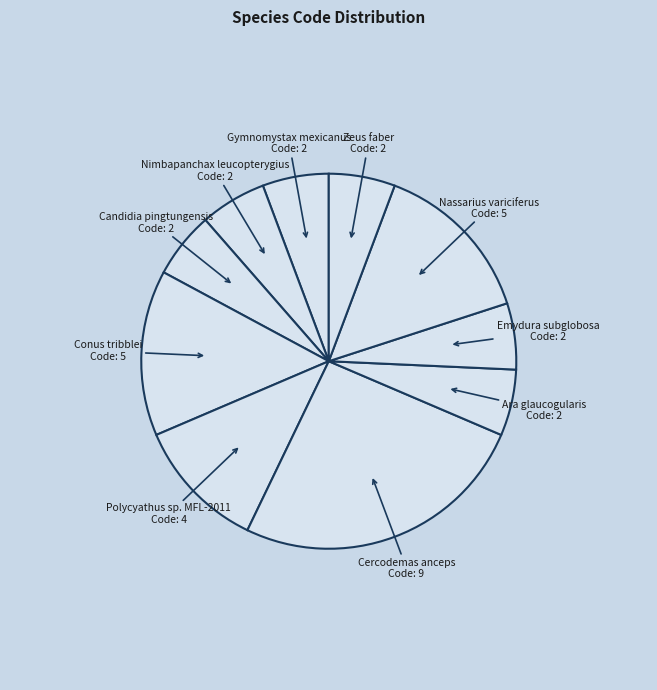

Which slice is the largest?

Cercodemas anceps